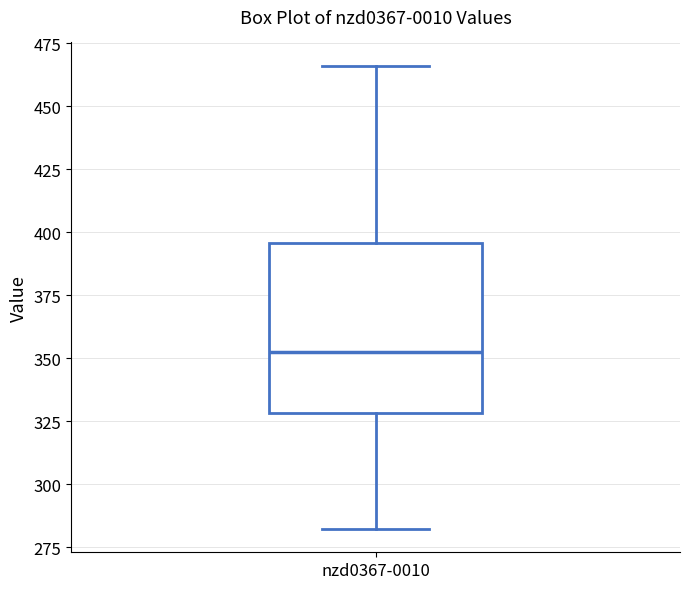

Transcribe this box plot: give where the median line is, the range the box spans, and where the two whiskers end, as read against the y-axis. The values are not printed on the chart, so give them approximately, as read against the axis.

median 355, box 330 to 395, whiskers 280 to 465